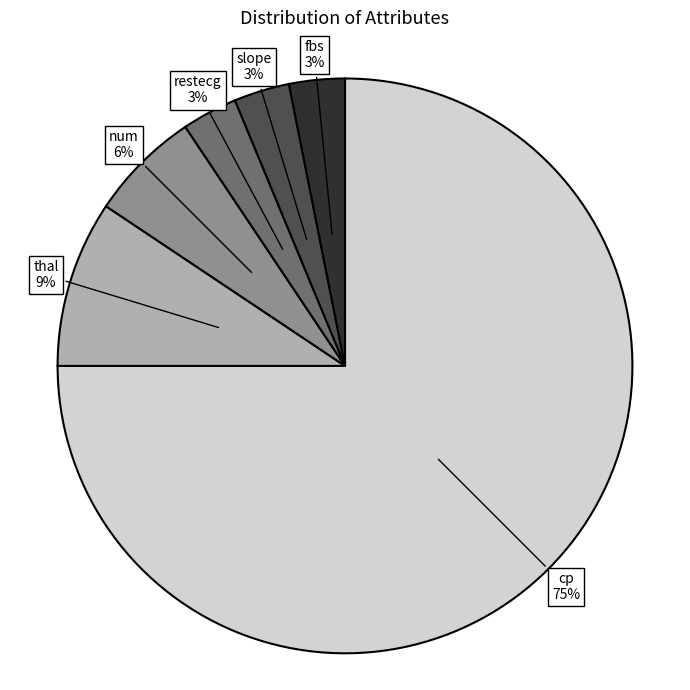

Does any single category account for the majority?

Yes